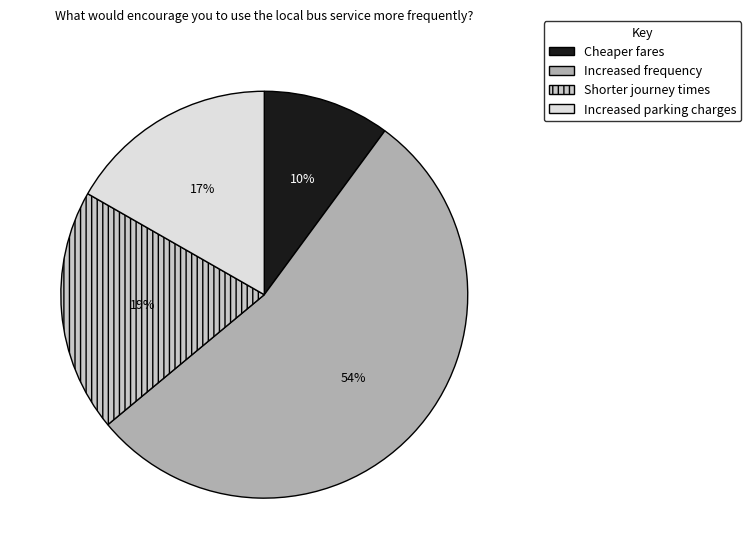

Rank the categories by value from highest to lowest.

Increased frequency, Shorter journey times, Increased parking charges, Cheaper fares